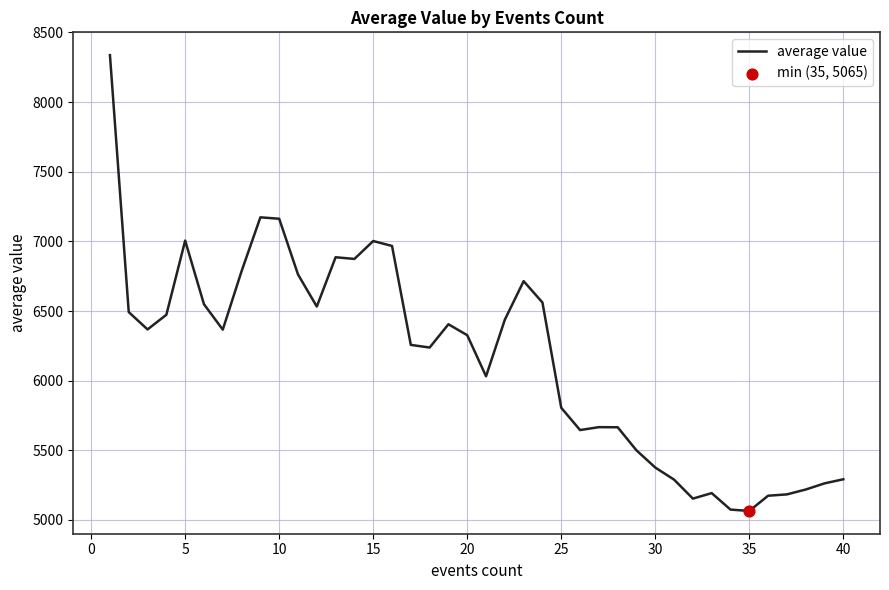

What is the smallest value displayed?

5065.1